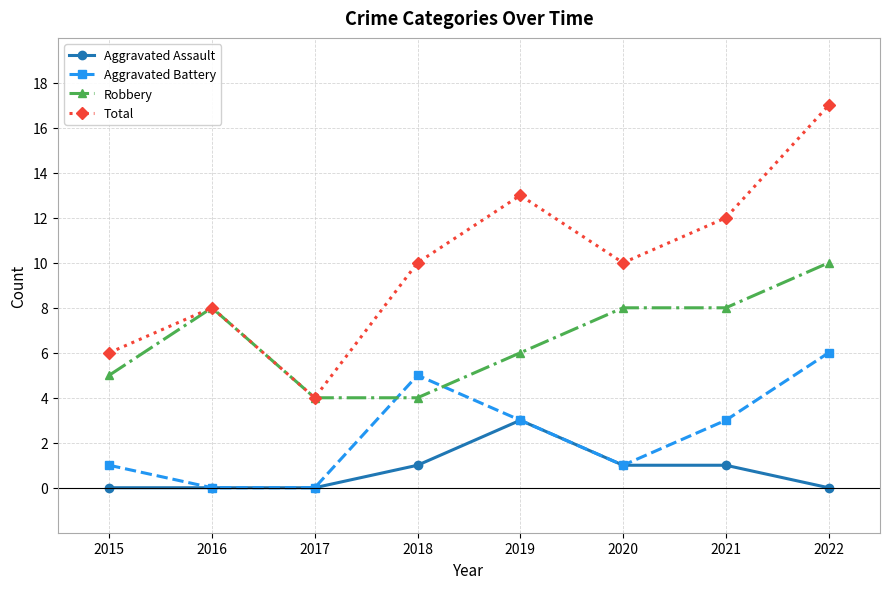

How many series are shown in this chart?

4